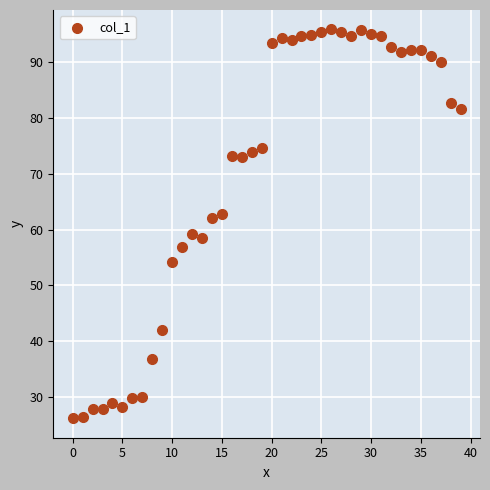

What is the range of Y values (max minus min)?

69.8